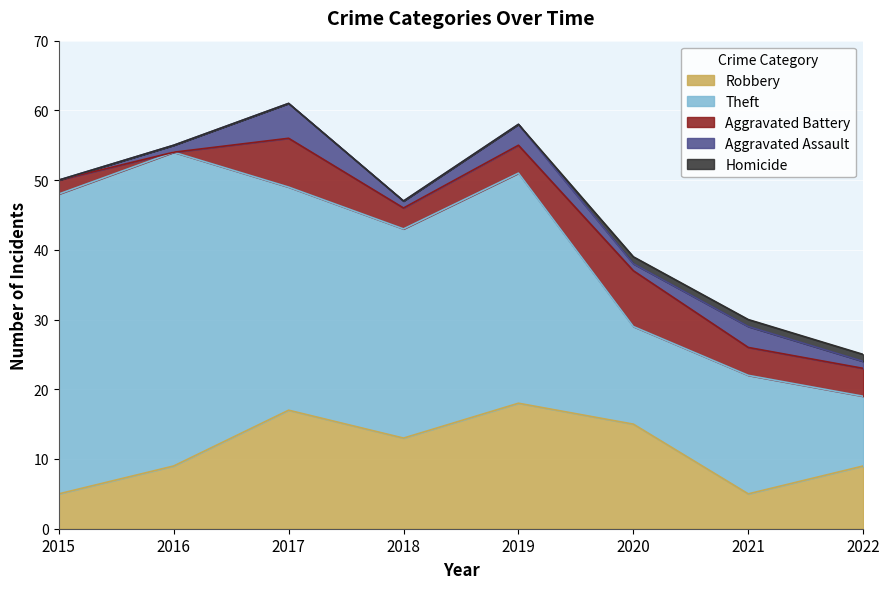

How many interior local valleys does the Robbery series have?

2